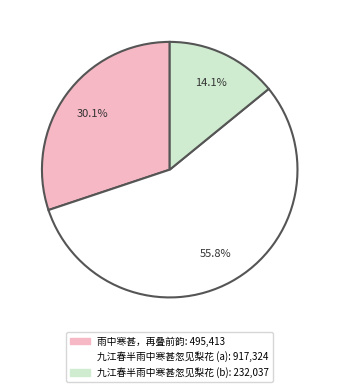

Count the number of slices in the pie.

3